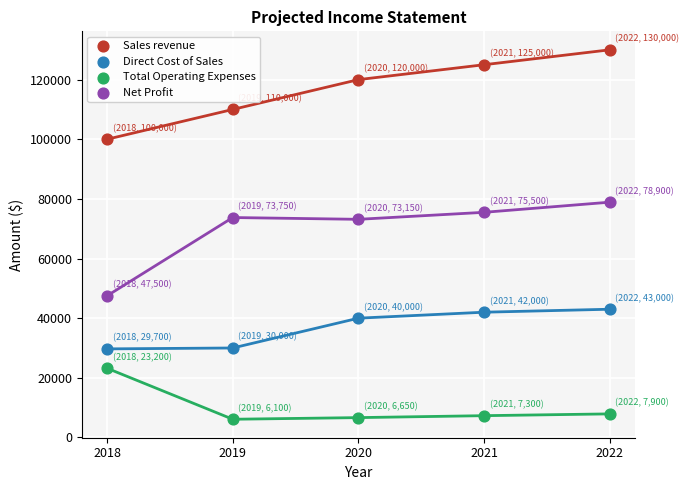

Across all data points, what is the range of Y values (max minus min)?

123900